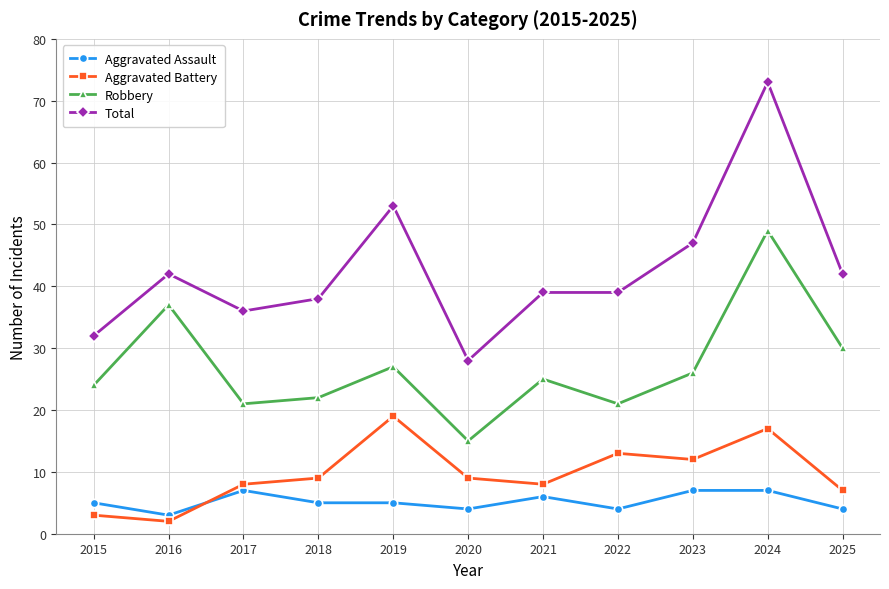

The Aggravated Assault series shows 4 at 2022. True or false?

True